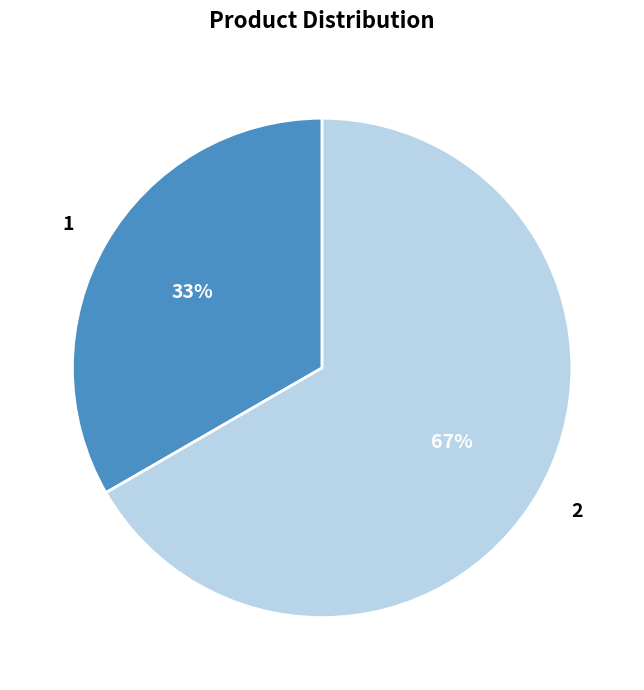

Rank the categories by value from highest to lowest.

2, 1